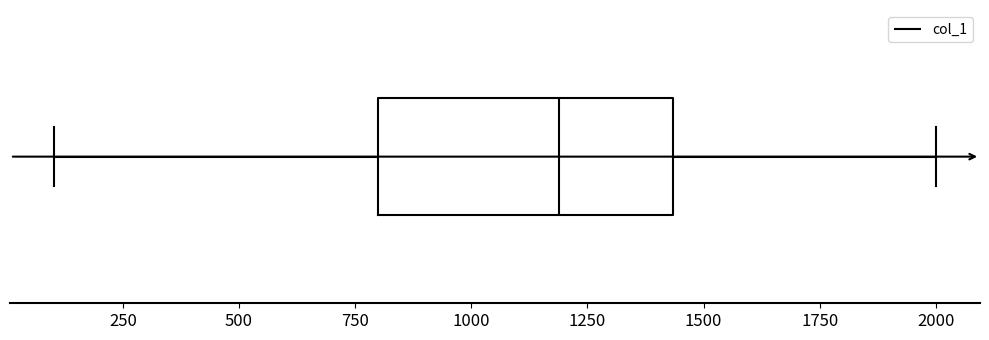

Where does the left whisker of the box end on the x-axis? The values are not printed on the chart, so give them approximately, as read against the axis.

100